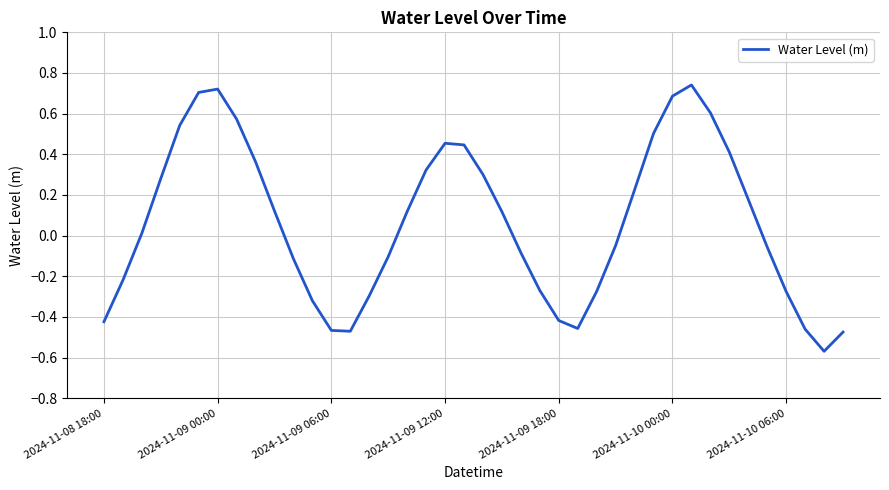

What is the difference between the maximum and minimum values?

1.3